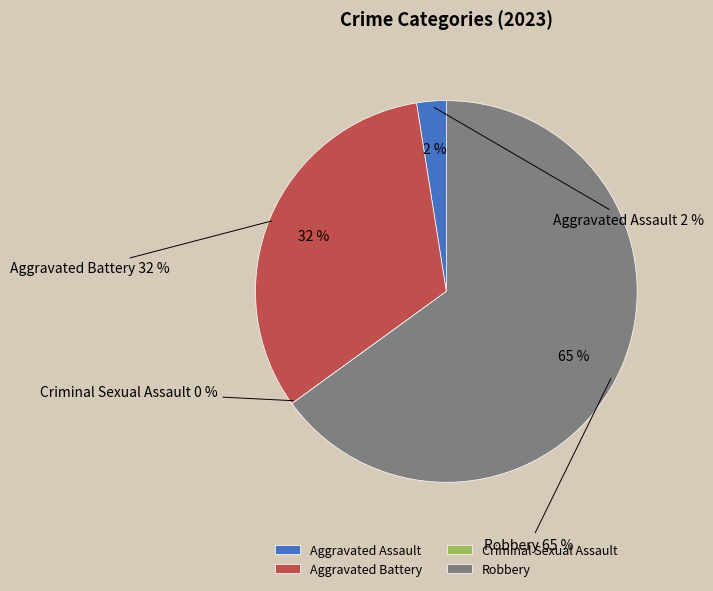

Is it true that Aggravated Battery is 32% of the pie?

True